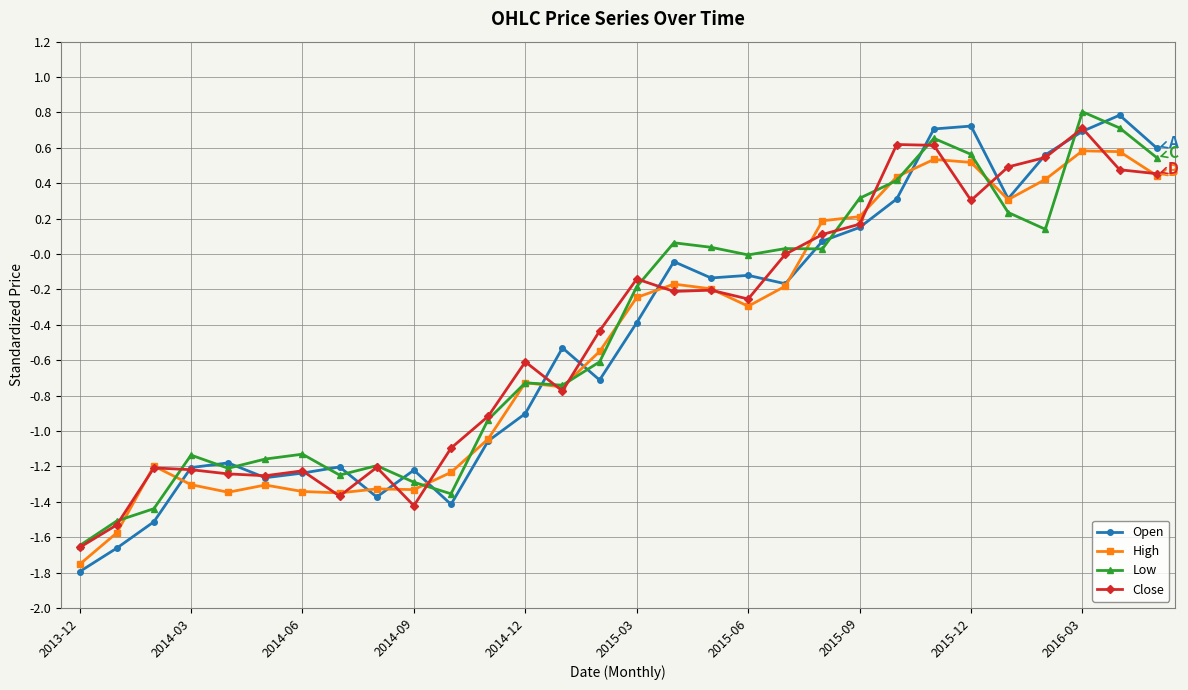

True or false: Open has more than 1 interior local peaks.

True